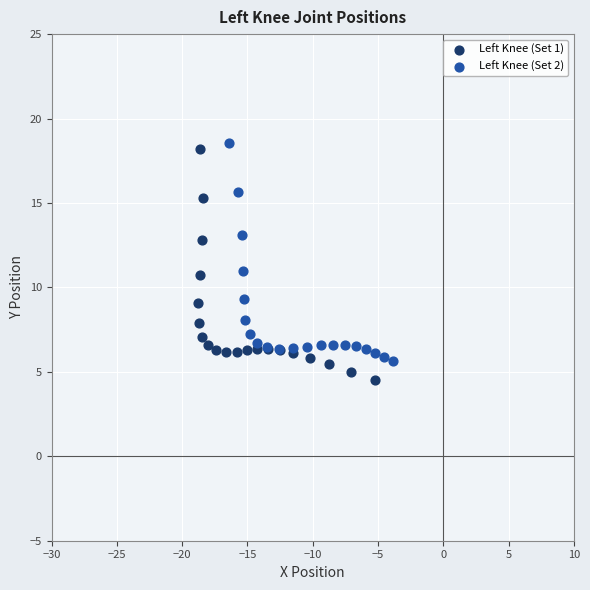

Which series has the largest Y range (max minus min)?

Left Knee (Set 1)